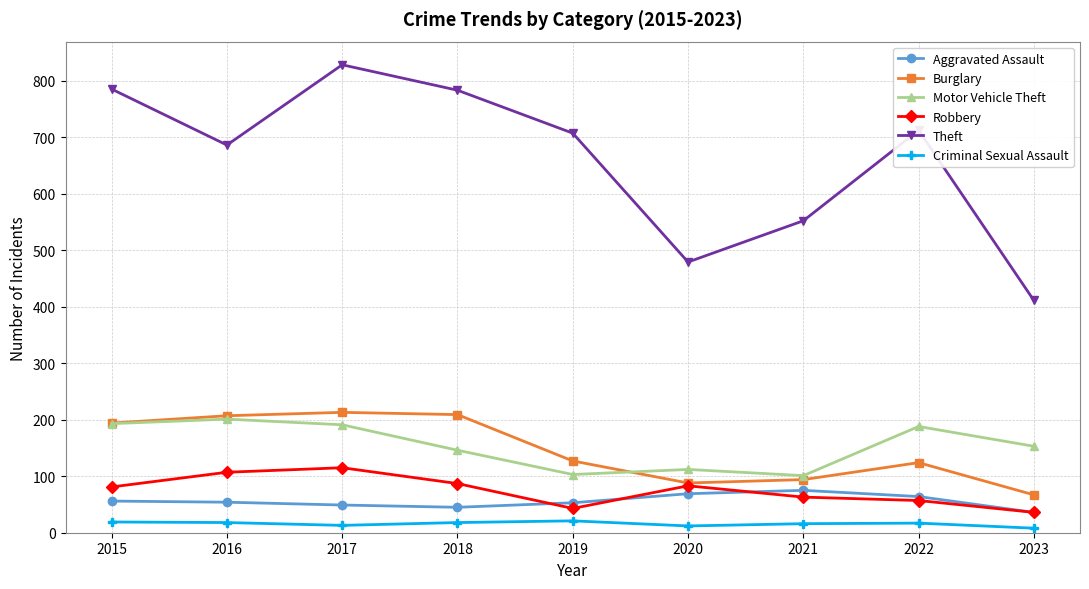

Where does the Criminal Sexual Assault series first go above 17?

2015